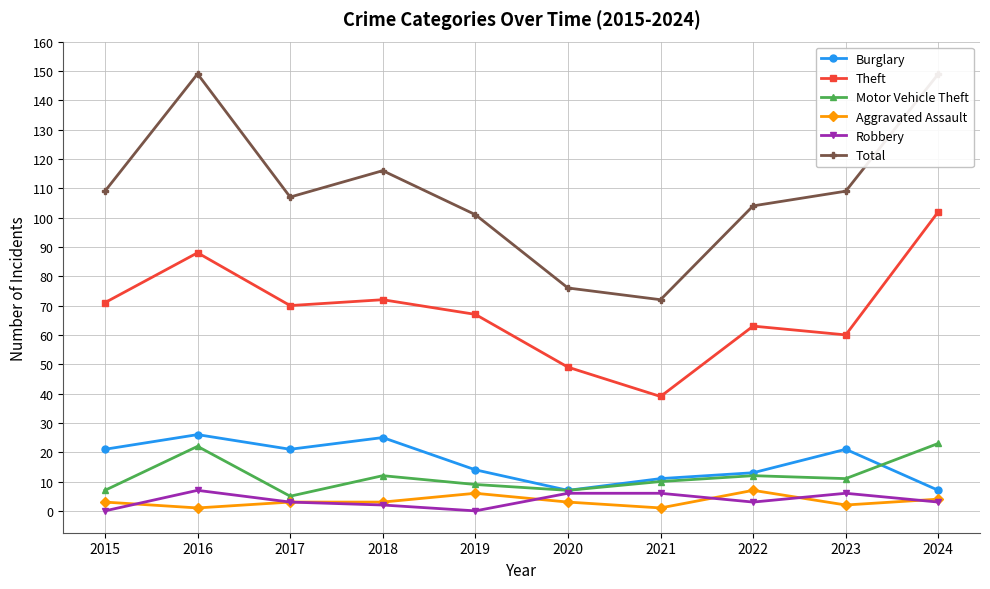

Rank the categories by Burglary value from lowest to highest.

2020, 2024, 2021, 2022, 2019, 2015, 2017, 2023, 2018, 2016